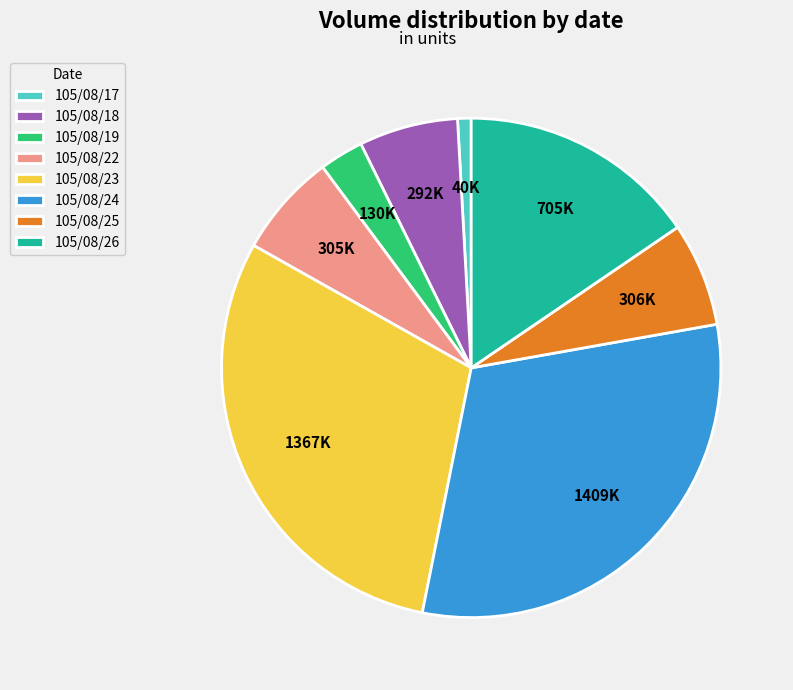

What is the largest slice in the pie chart?

105/08/24